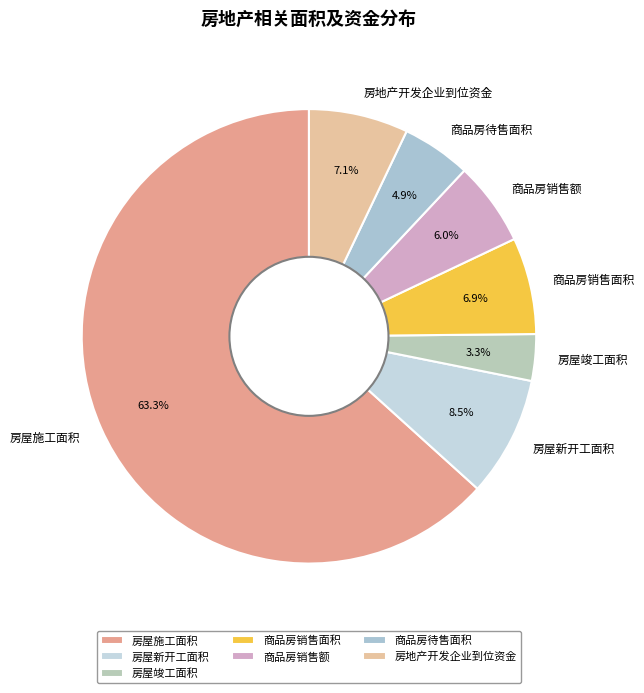

What is the smallest slice in the pie chart?

房屋竣工面积